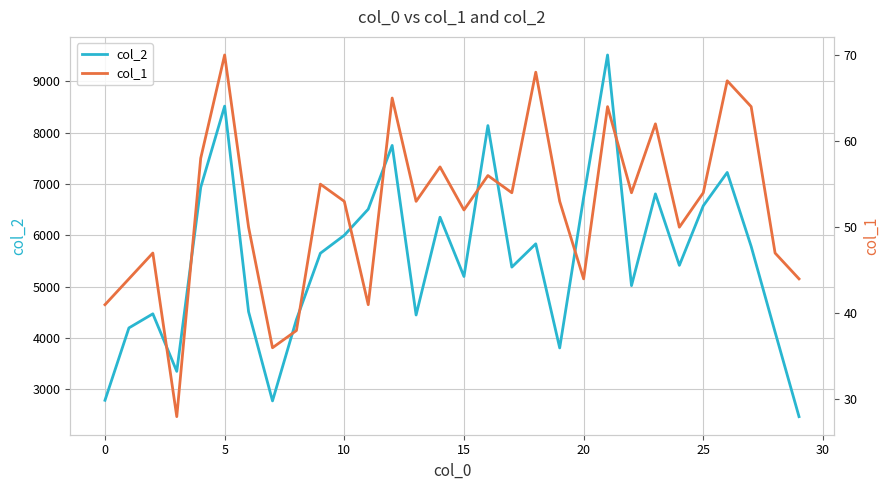

What is the sum of the col_2 values at 12 and 14?

14106